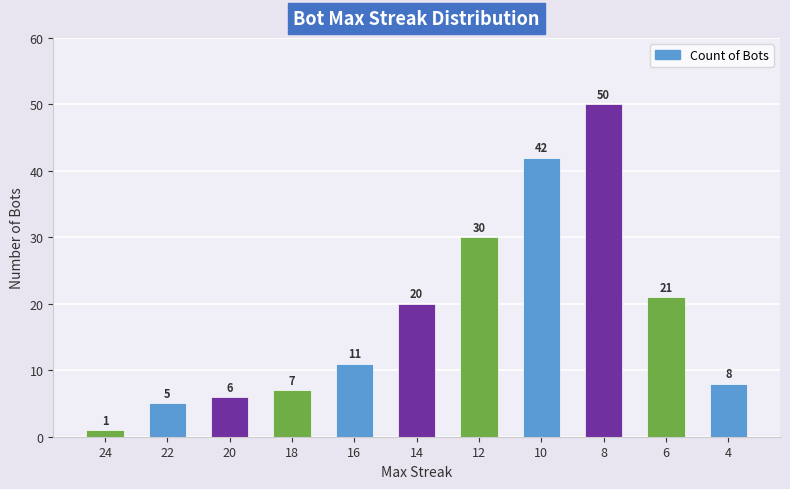

How many categories are shown in the chart?

11